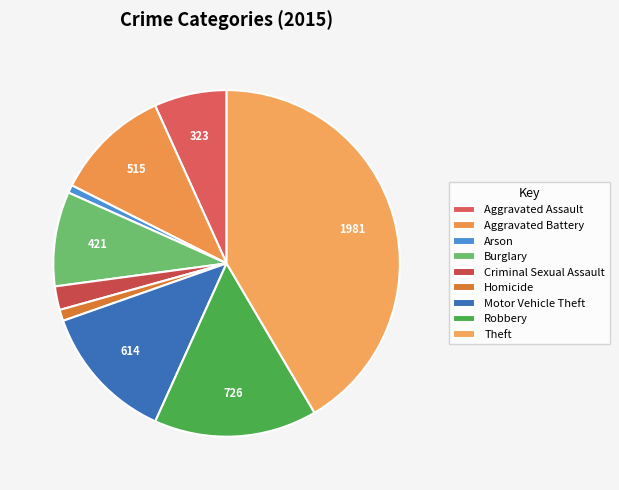

Is there any slice that represents more than half of the pie?

No